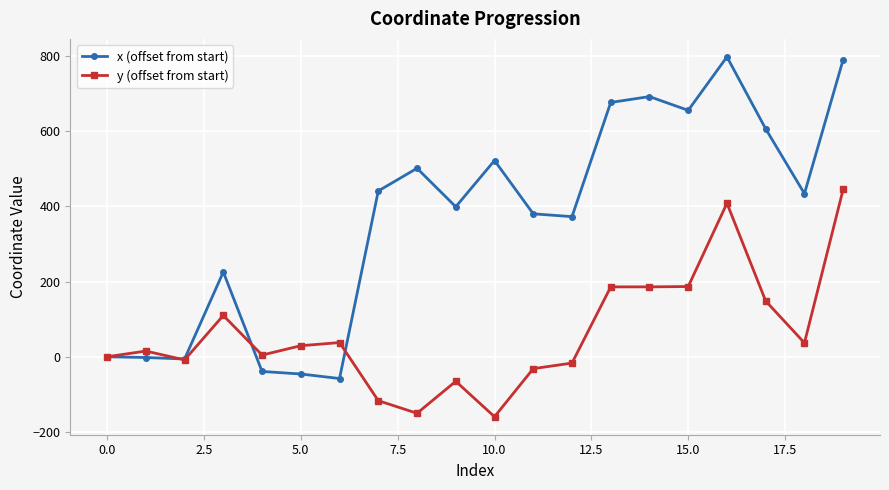

Rank the series by their average value, from lowest to highest.

y (offset from start), x (offset from start)